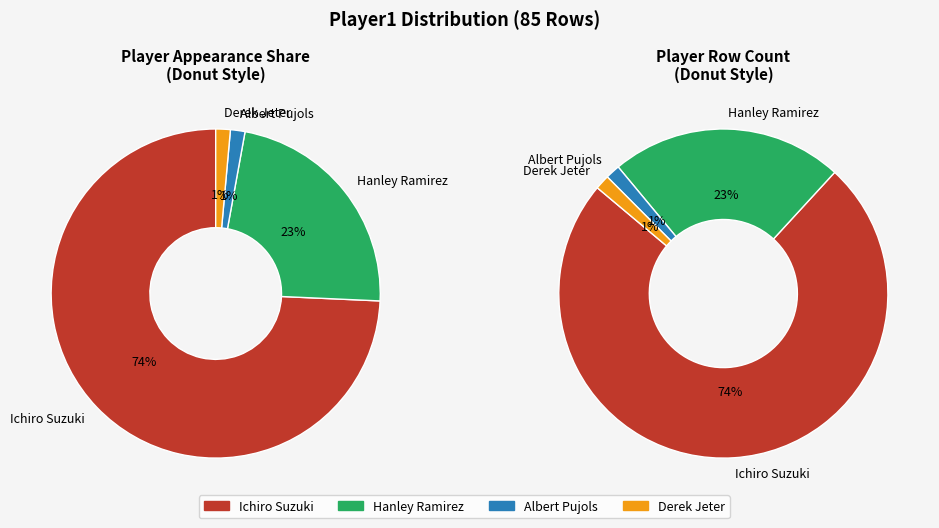

To the nearest percent, what is the difference between the Hanley Ramirez and Derek Jeter slice percentages?

21%